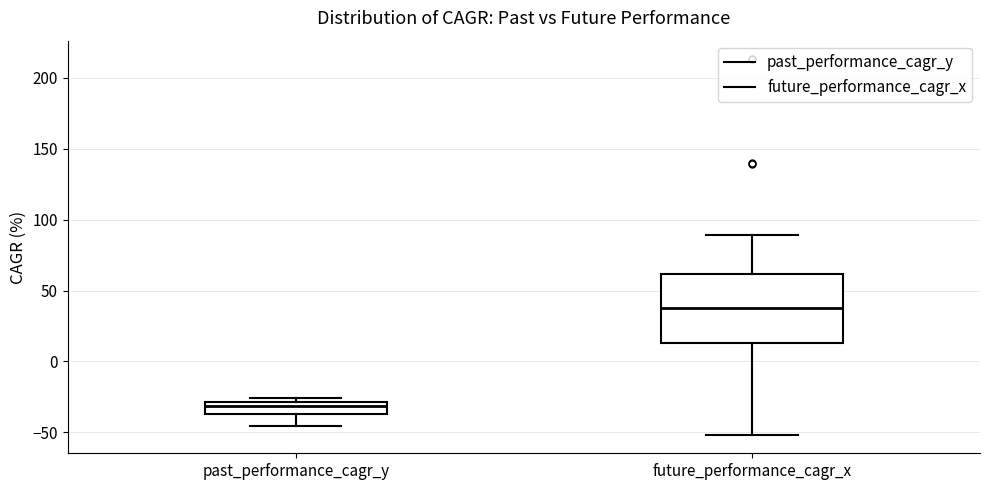

Reading left to right, read every box against the y-axis: the position of its median line, the range the box covers, and the ends of its whiskers. The values are not printed on the chart, so give them approximately, as read against the axis.

past_performance_cagr_y: median -30 (inside the box), box -35 to -30, whiskers -45 to -25
future_performance_cagr_x: median 40, box 15 to 60, whiskers -50 to 90